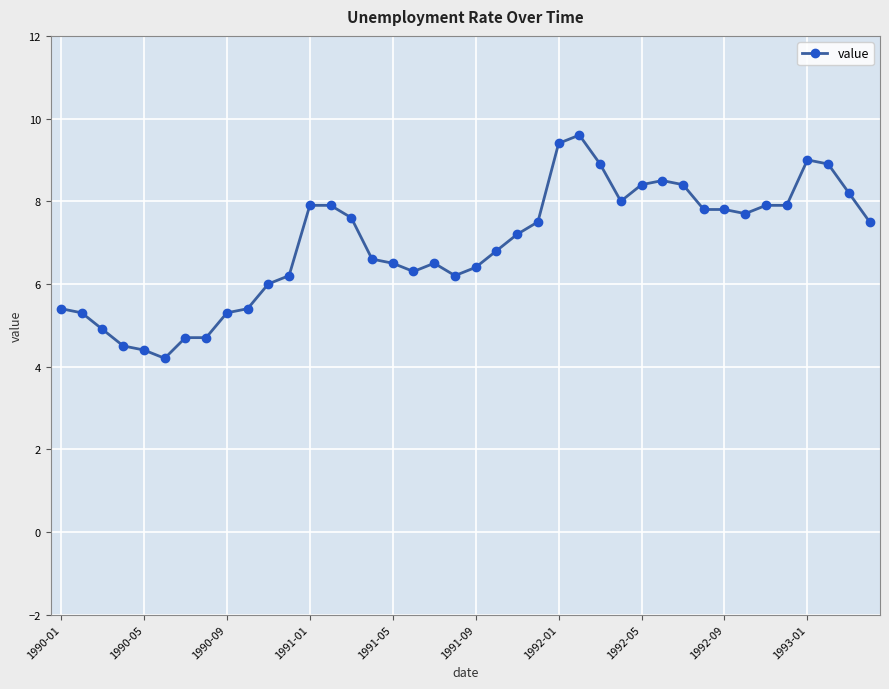

What is the sum of all values?

278.3